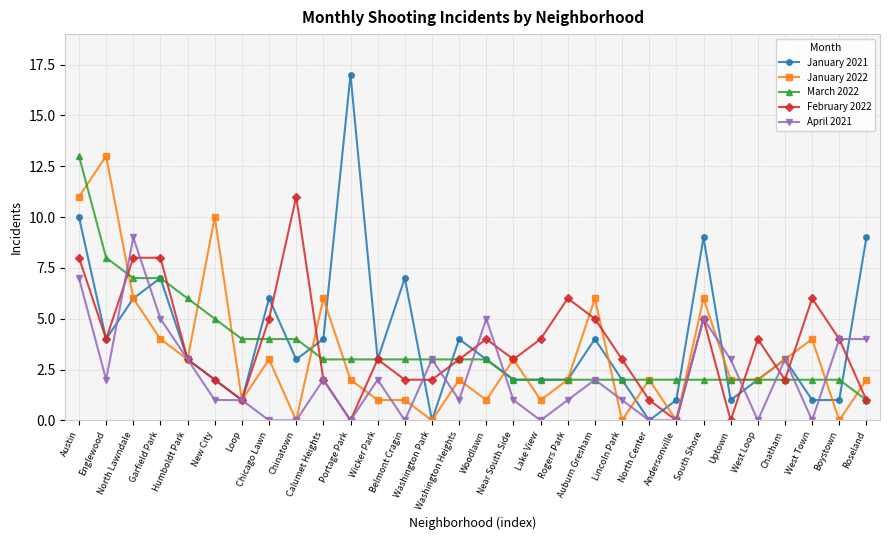

The January 2021 series shows 9 at Roseland. True or false?

True